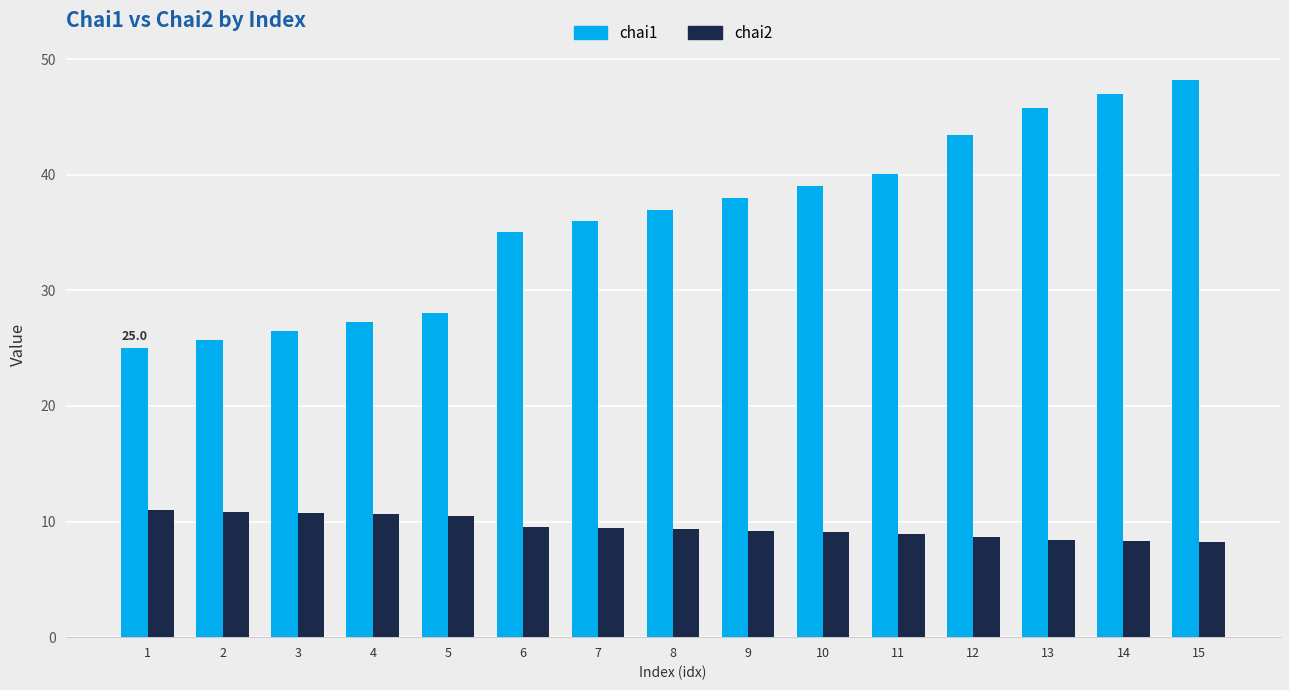

How many groups of bars are there?

15